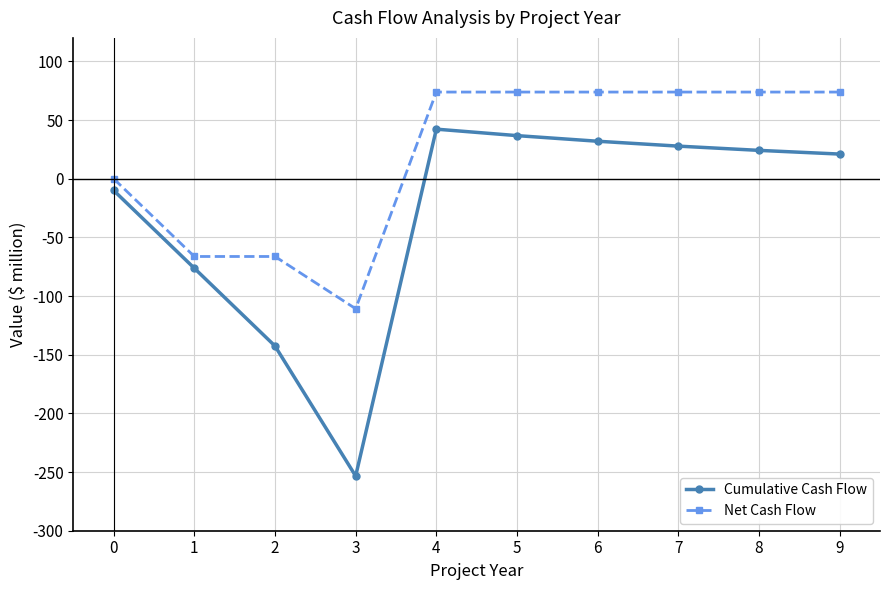

What value does the Net Cash Flow series have at 2?

-66.3